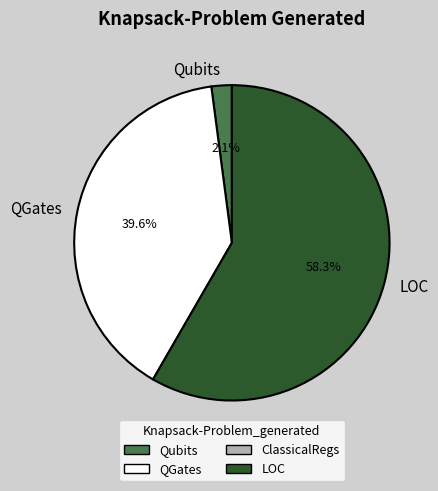

What is the majority slice?

LOC